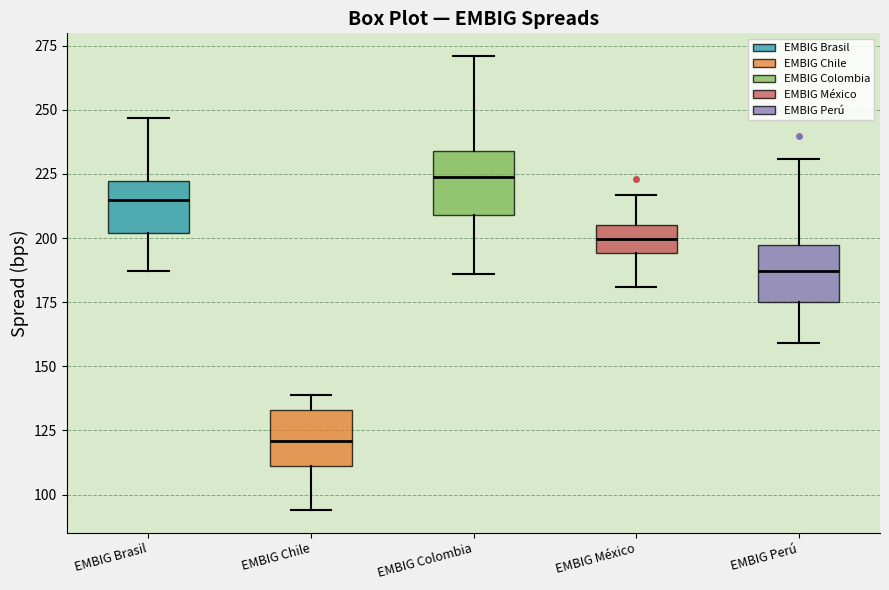

Reading left to right, read every box against the y-axis: the position of its median line, the range the box covers, and the ends of its whiskers. The values are not printed on the chart, so give them approximately, as read against the axis.

EMBIG Brasil: median 215, box 200 to 220, whiskers 185 to 245
EMBIG Chile: median 120, box 110 to 135, whiskers 95 to 140
EMBIG Colombia: median 225, box 210 to 235, whiskers 185 to 270
EMBIG México: median 200, box 195 to 205, whiskers 180 to 215
EMBIG Perú: median 185, box 175 to 200, whiskers 160 to 230